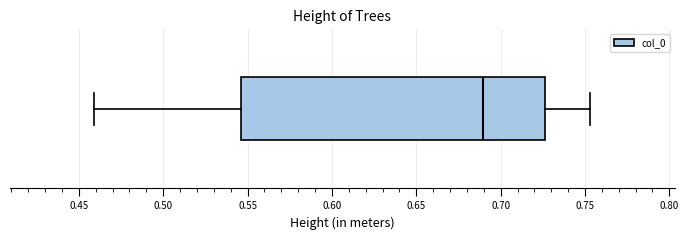

Where does the right whisker of the box end on the x-axis? The values are not printed on the chart, so give them approximately, as read against the axis.

0.755